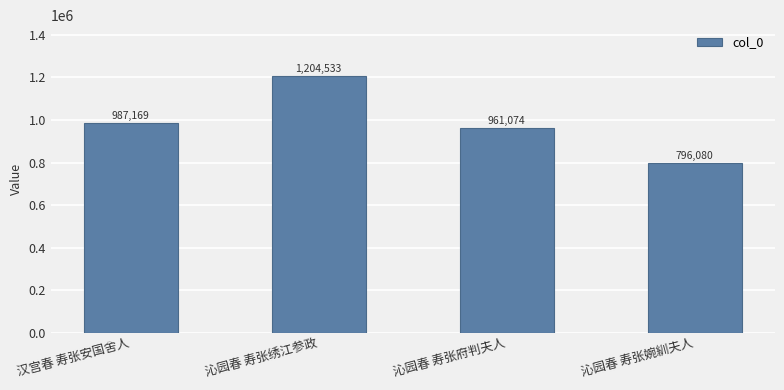

What is the sum of all values?

3948856